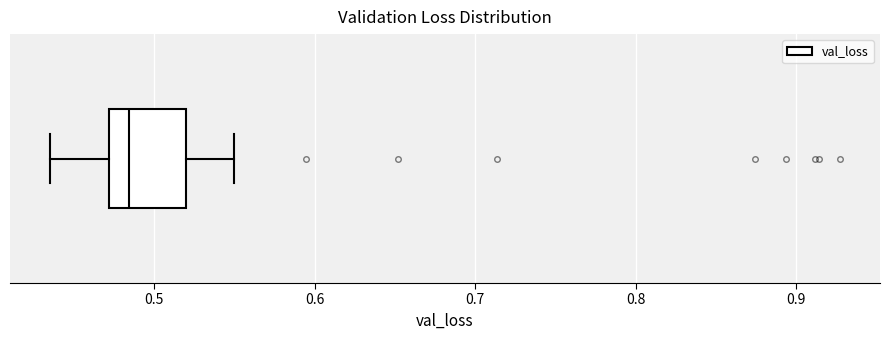

Where is the right edge of the box on the x-axis? The values are not printed on the chart, so give them approximately, as read against the axis.

0.52